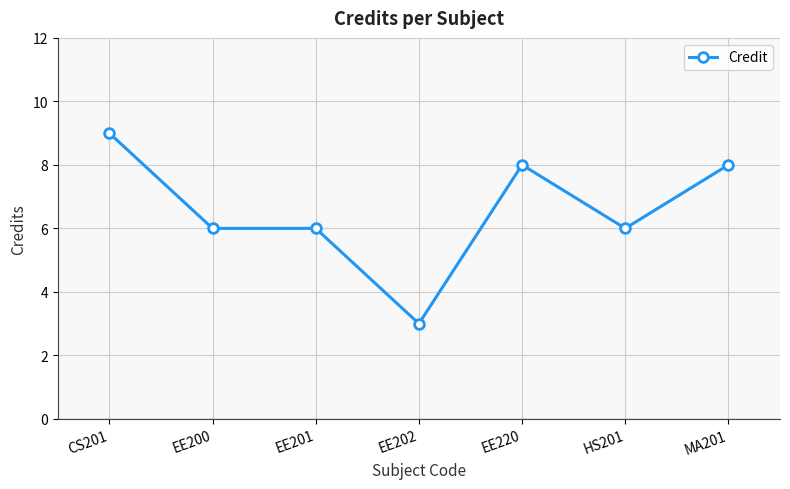

What is the approximate value at EE201?

6